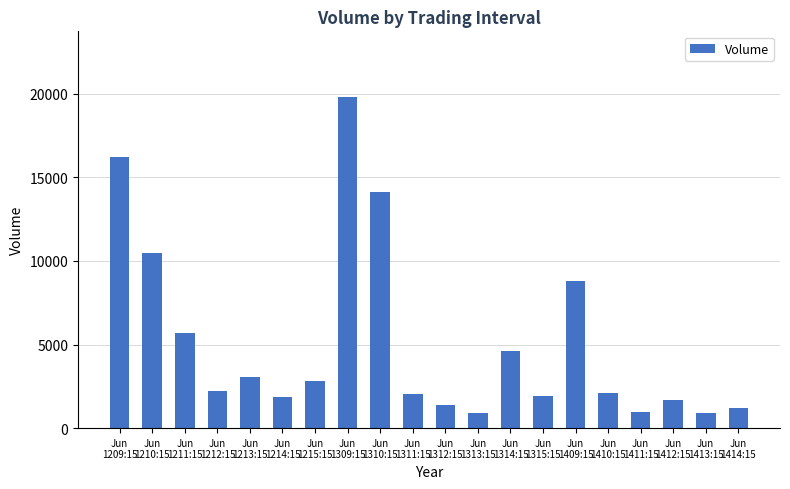

The chart shows a value of 2796 at Jun
1311:15. True or false?

False